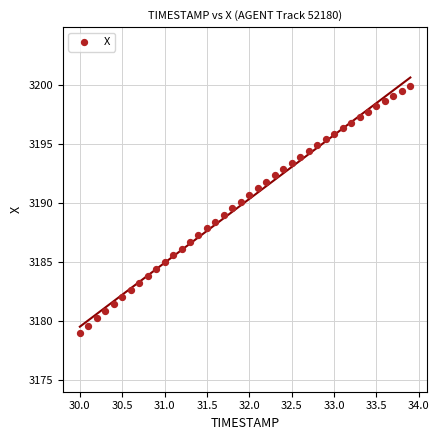

What is the range of X values (max minus min)?

3.9